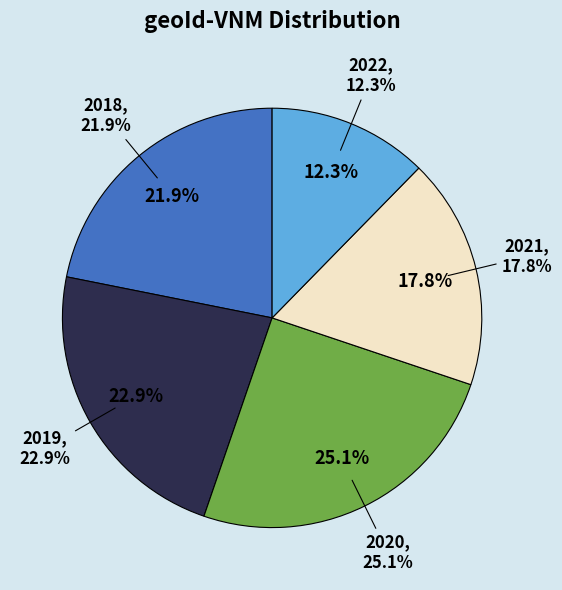

To the nearest percent, what is the combined percentage of 2019 and 2021?

41%